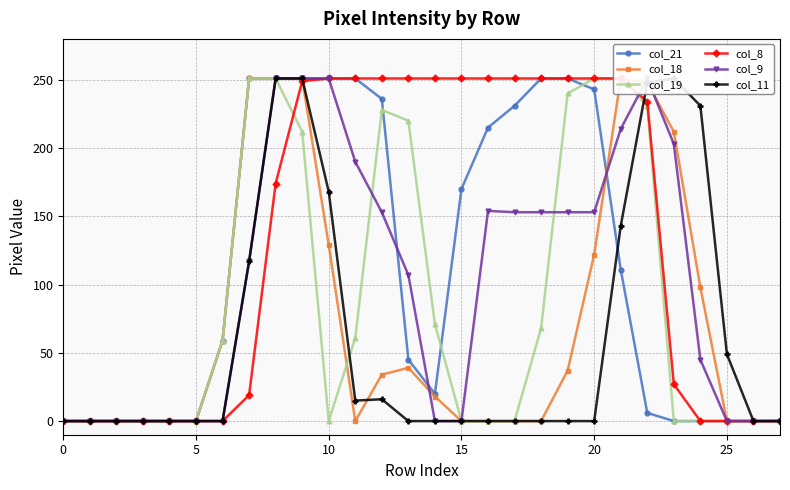

Does the chart have visible grid lines?

Yes